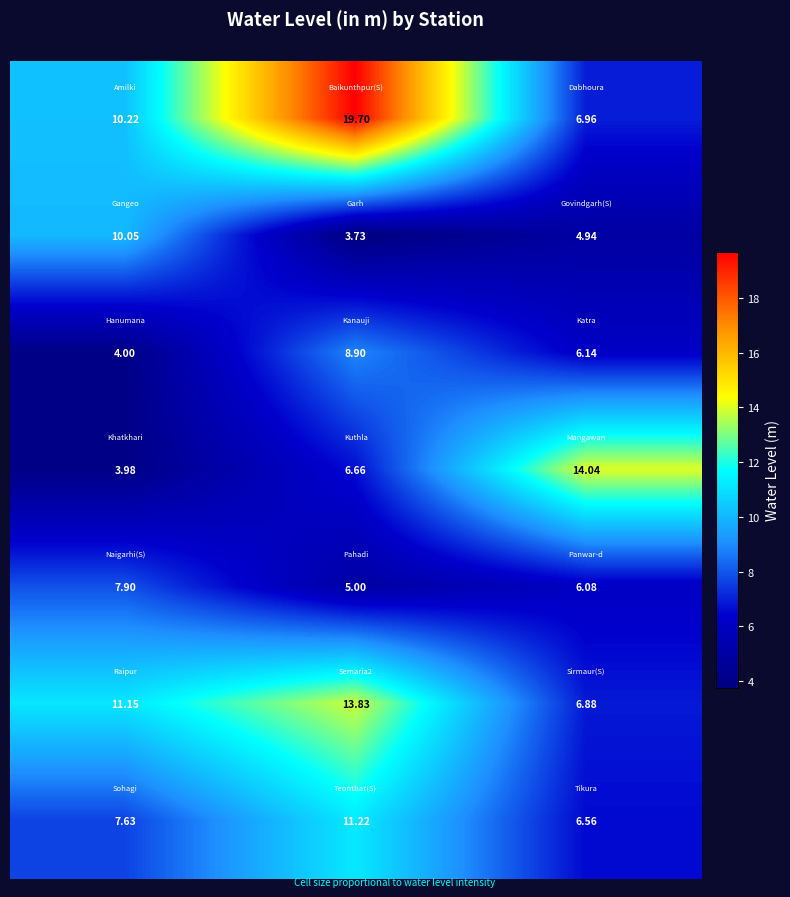

Count the number of data series in this chart.

7